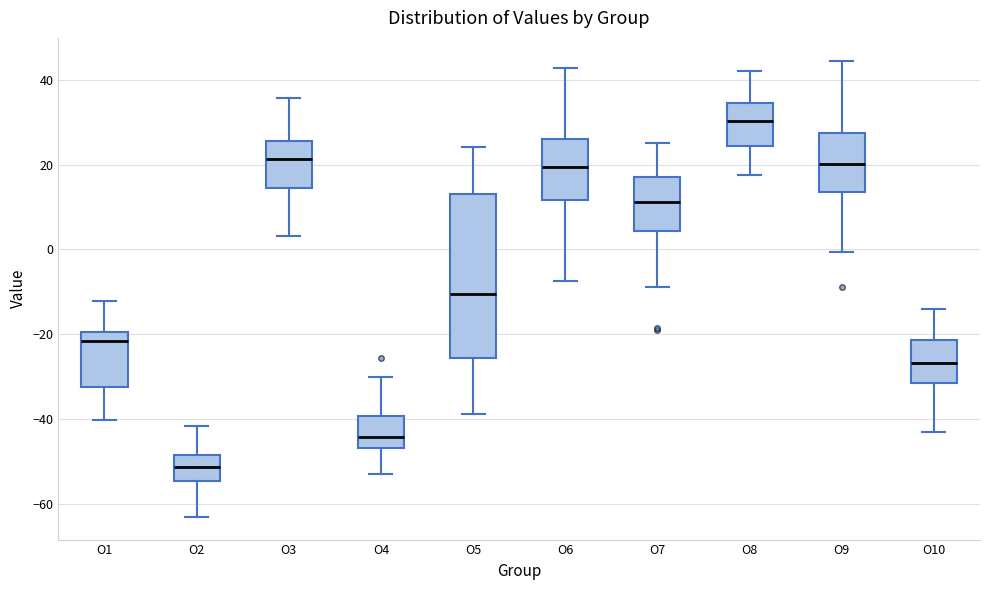

Reading left to right, read every box against the y-axis: the position of its median line, the range the box covers, and the ends of its whiskers. The values are not printed on the chart, so give them approximately, as read against the axis.

O1: median -22, box -32 to -20, whiskers -40 to -12
O2: median -52, box -54 to -48, whiskers -62 to -42
O3: median 22, box 14 to 26, whiskers 4 to 36
O4: median -44, box -46 to -40, whiskers -52 to -30
O5: median -10, box -26 to 14, whiskers -38 to 24
O6: median 20, box 12 to 26, whiskers -8 to 42
O7: median 12, box 4 to 18, whiskers -8 to 26
O8: median 30, box 24 to 34, whiskers 18 to 42
O9: median 20, box 14 to 28, whiskers 0 to 44
O10: median -26, box -32 to -22, whiskers -44 to -14